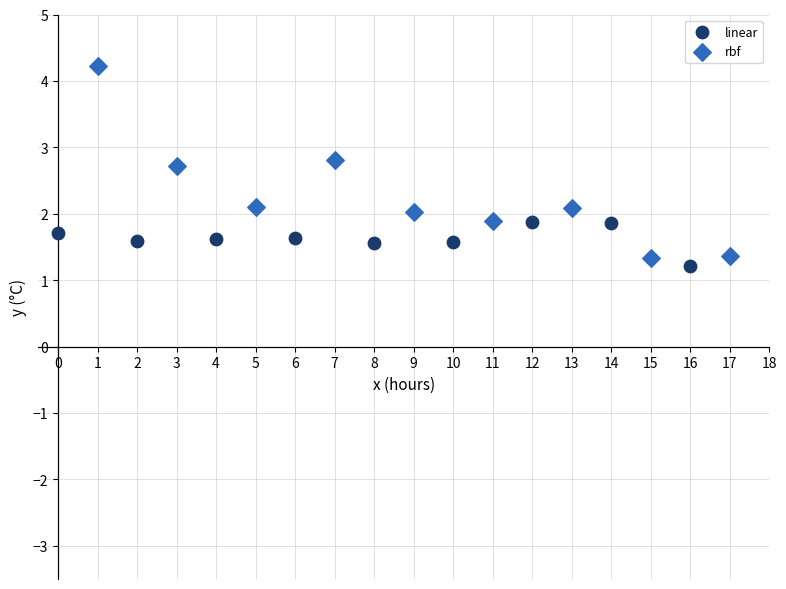

Which series reaches the maximum Y coordinate?

rbf